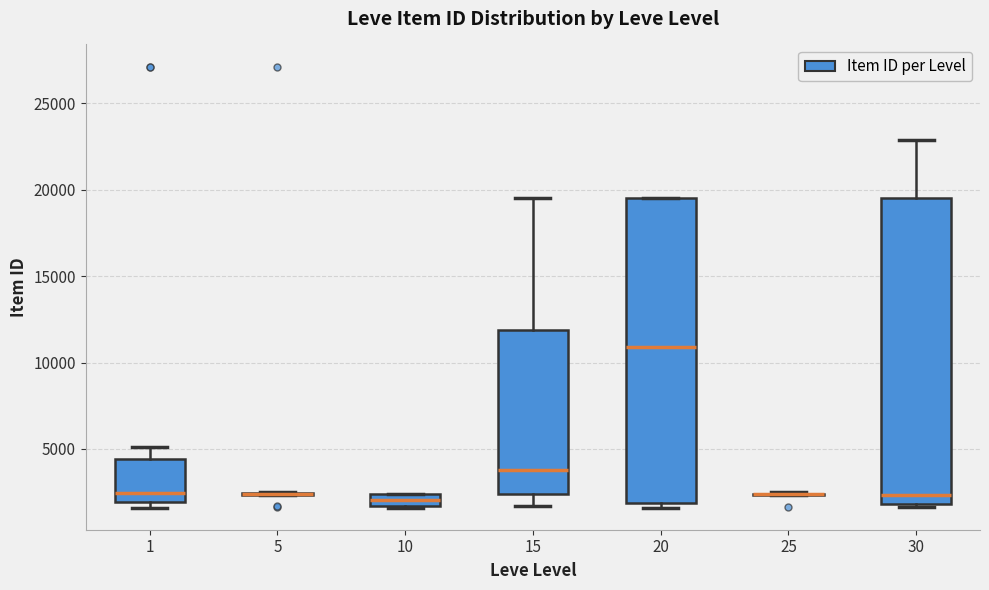

Where is the lower edge of the box at x = 1 on the y-axis? The values are not printed on the chart, so give them approximately, as read against the axis.

2000